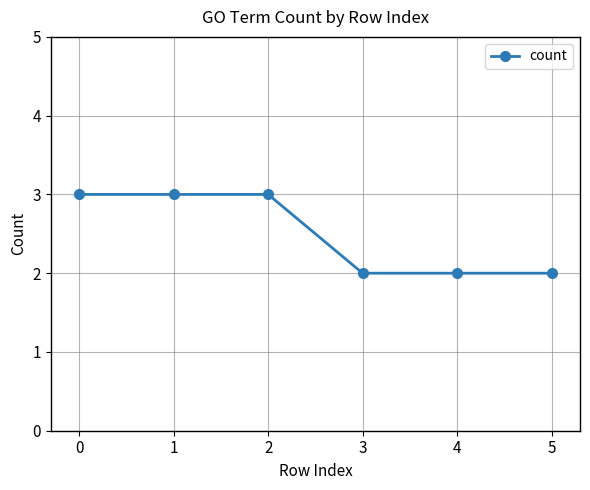

Reading right to left, what are all the values shown in this chart?

2	2	2	3	3	3